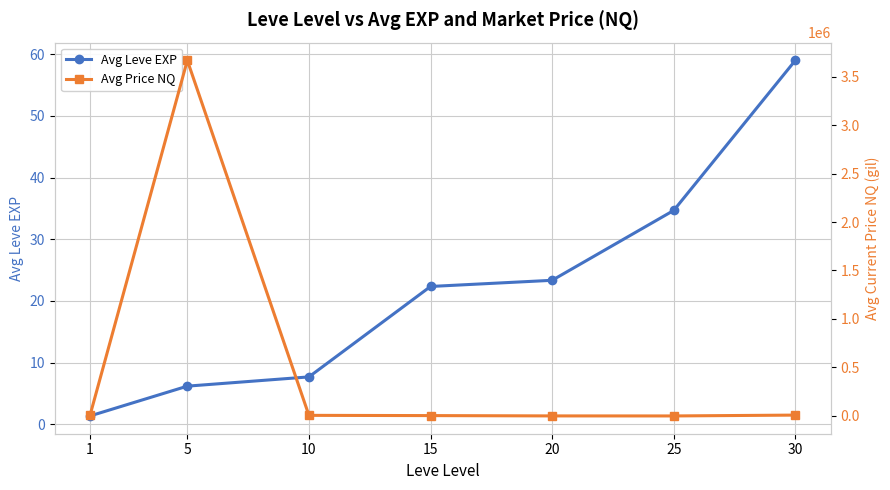

How many times do Avg Price NQ and Avg Leve EXP cross each other?

2